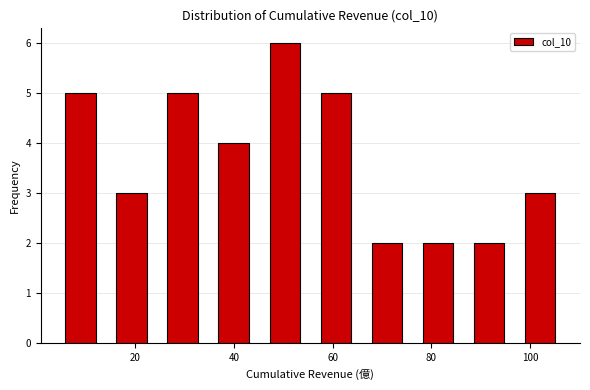

Over which range of the x-axis is the bar tallest?

46 to 56